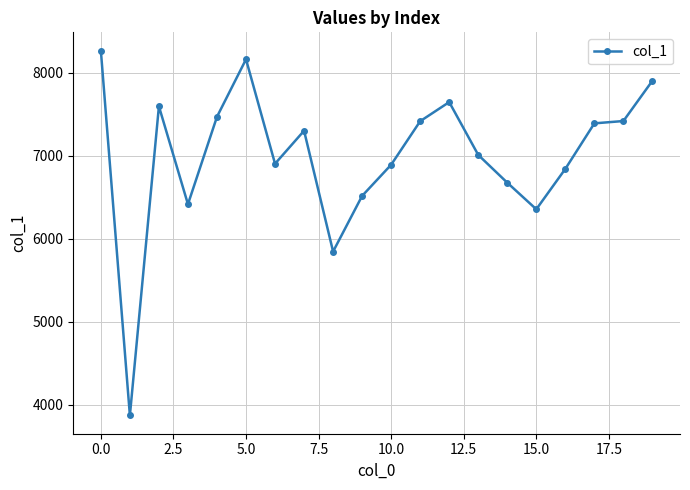

How many categories are shown in the chart?

20